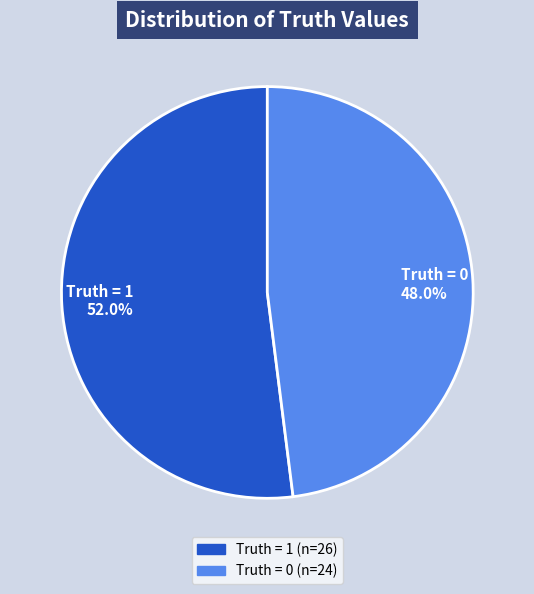

Is there a majority slice in this chart?

Yes